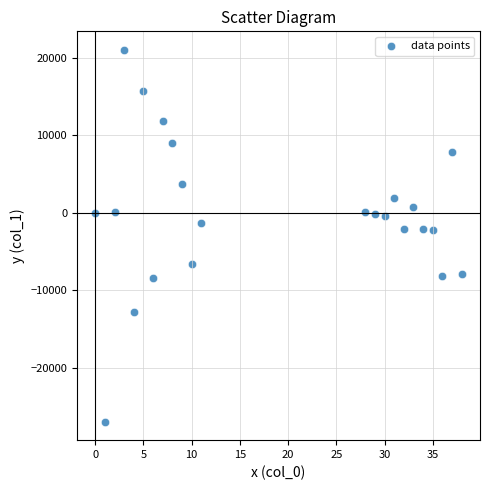

What is the range of X values (max minus min)?

38.0